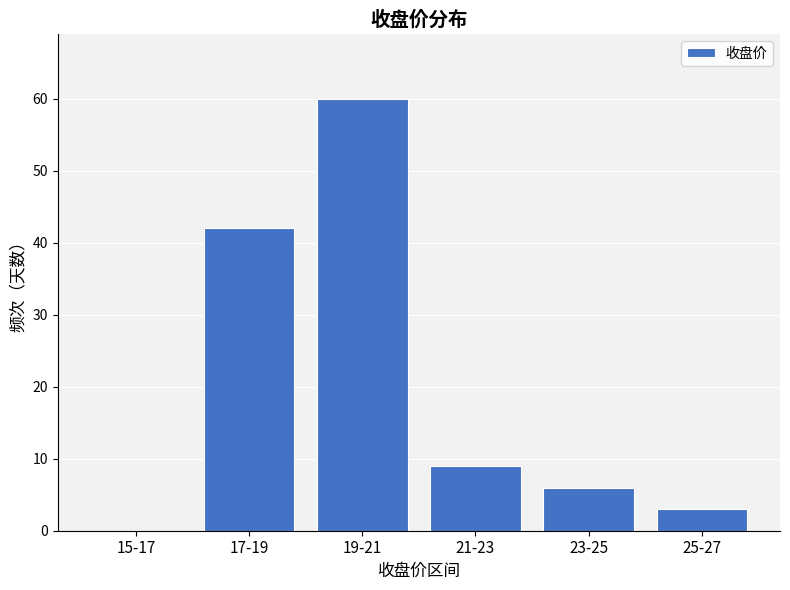

Reading left to right, list all the values displayed in this chart.

15-17=0	17-19=42	19-21=60	21-23=9	23-25=6	25-27=3